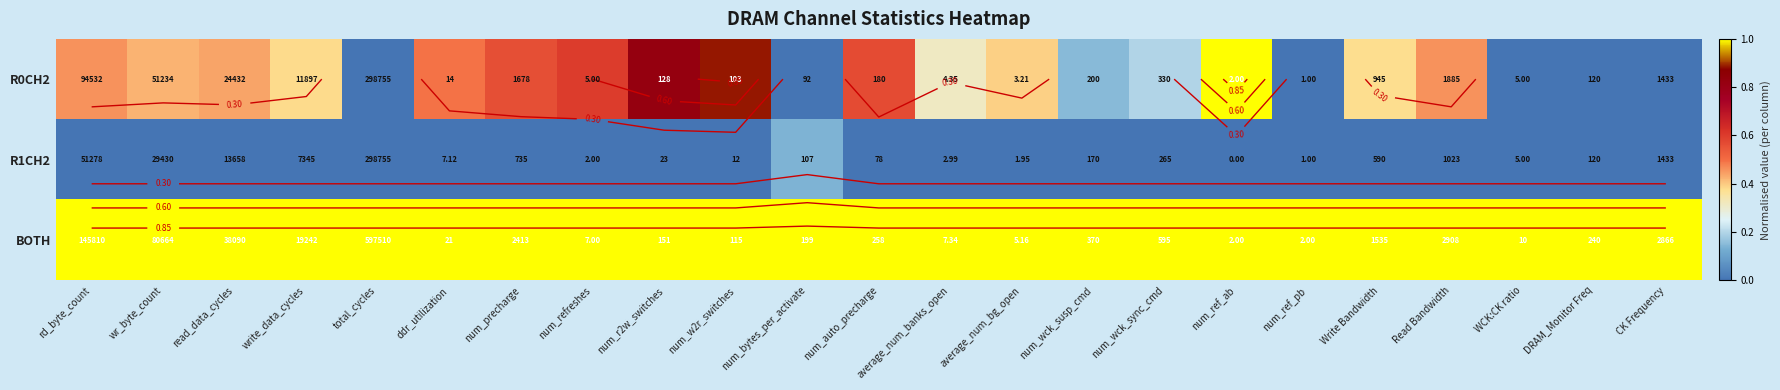

Is the value of R1CH2 at DRAM_Monitor Freq greater than the value of R0CH2 at wr_byte_count?

No